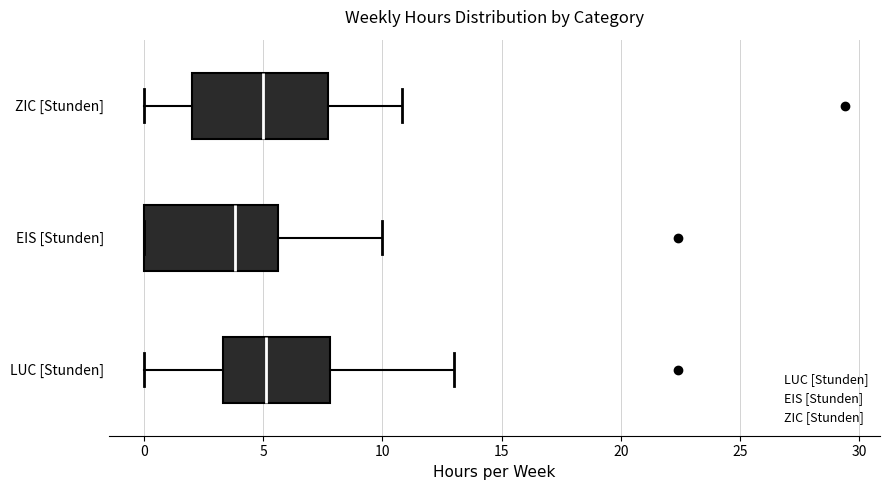

Which box's median line is the furthest to the left?

EIS [Stunden]